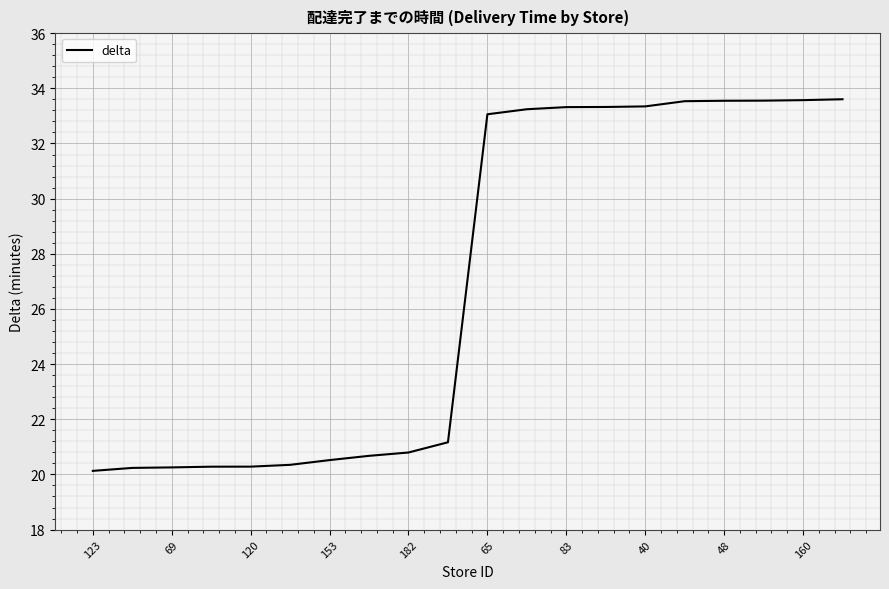

What is the smallest value displayed?

20.1